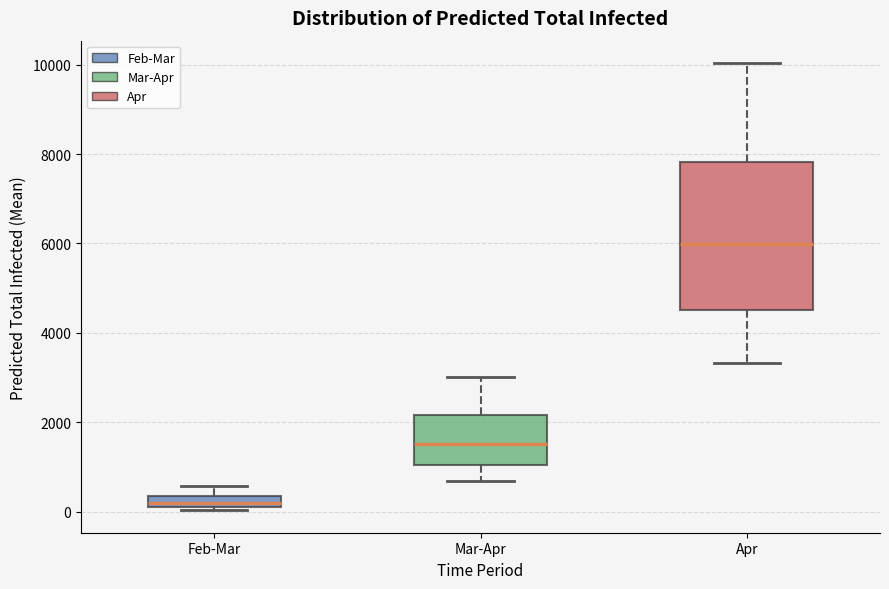

Which box is the tallest, from its lower edge to its upper edge?

Apr